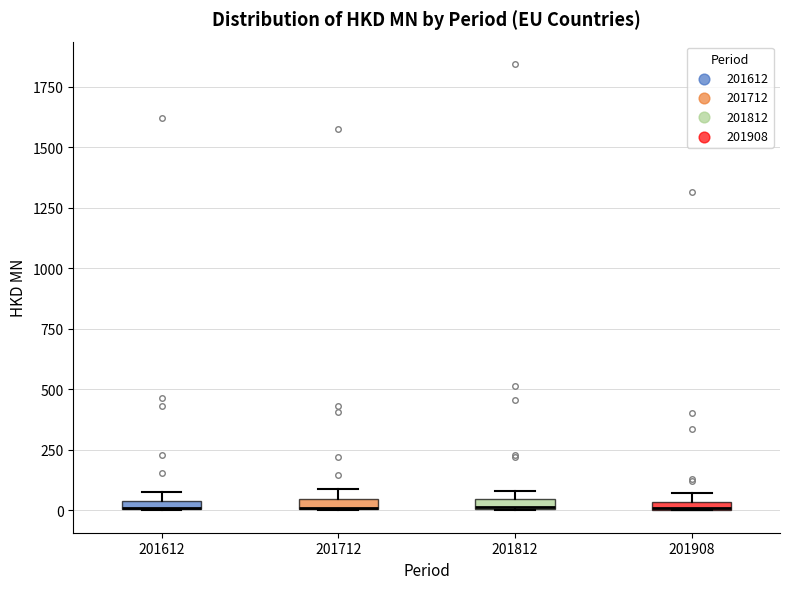

Where is the lower edge of the box at x = 201612 on the y-axis? The values are not printed on the chart, so give them approximately, as read against the axis.

0